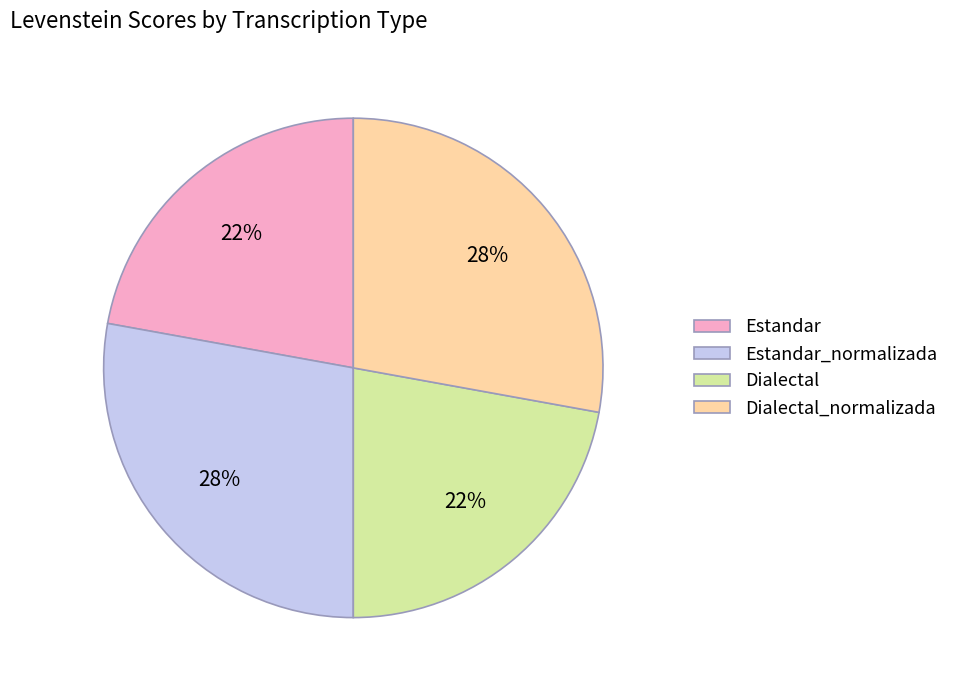

Is it true that Estandar is 22% of the pie?

True